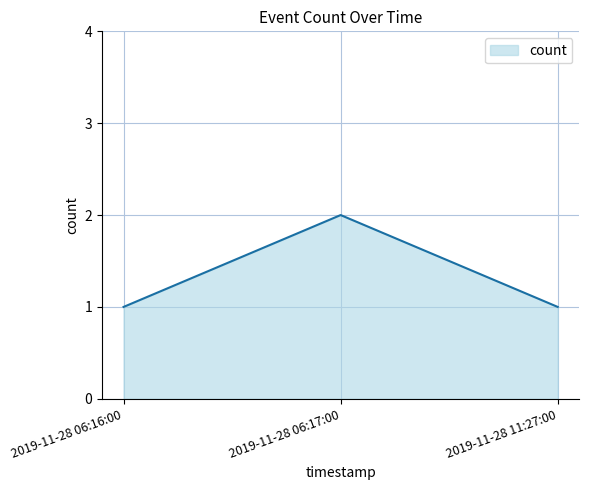

Reading left to right, transcribe all the data shown in this chart.

1	2	1